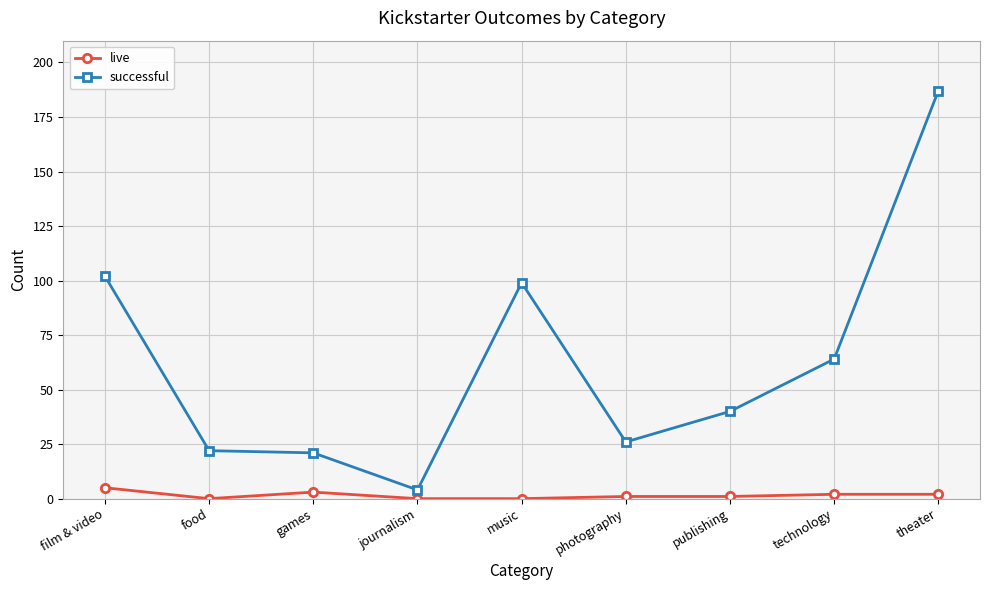

Count the live values in the range 0 to 2.

7